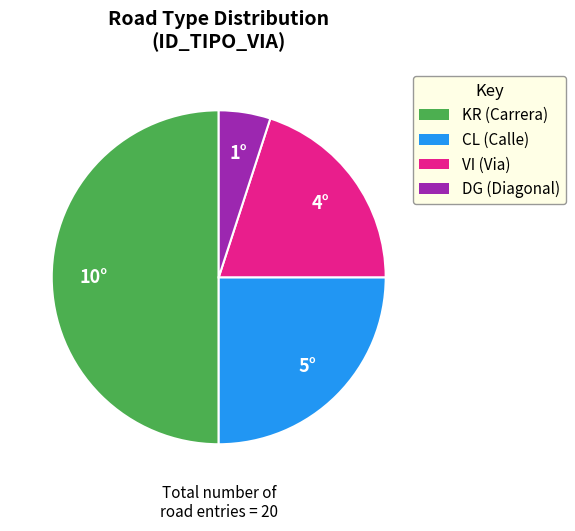

Between CL and VI, which is larger?

CL